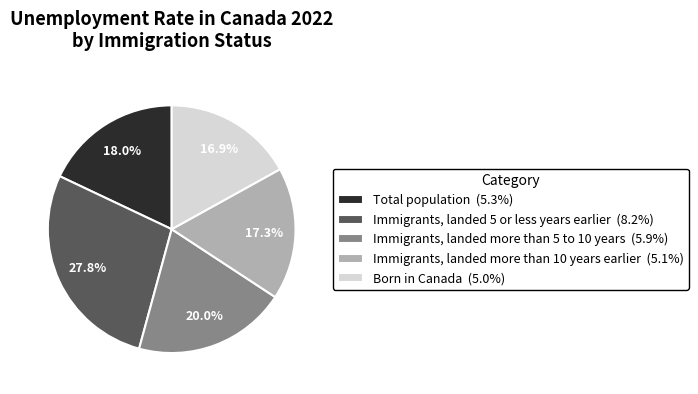

What is the ratio of the value at Immigrants, landed more than 10 years earlier to the value at Born in Canada?

1.0